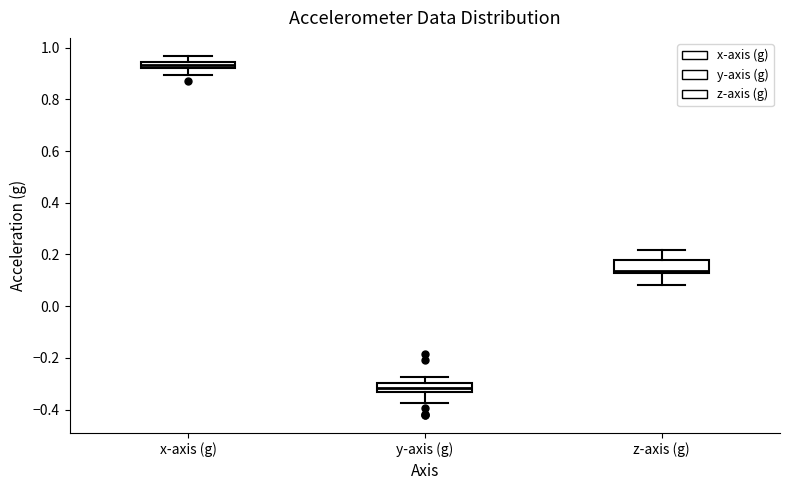

Which box's median line is the lowest?

y-axis (g)